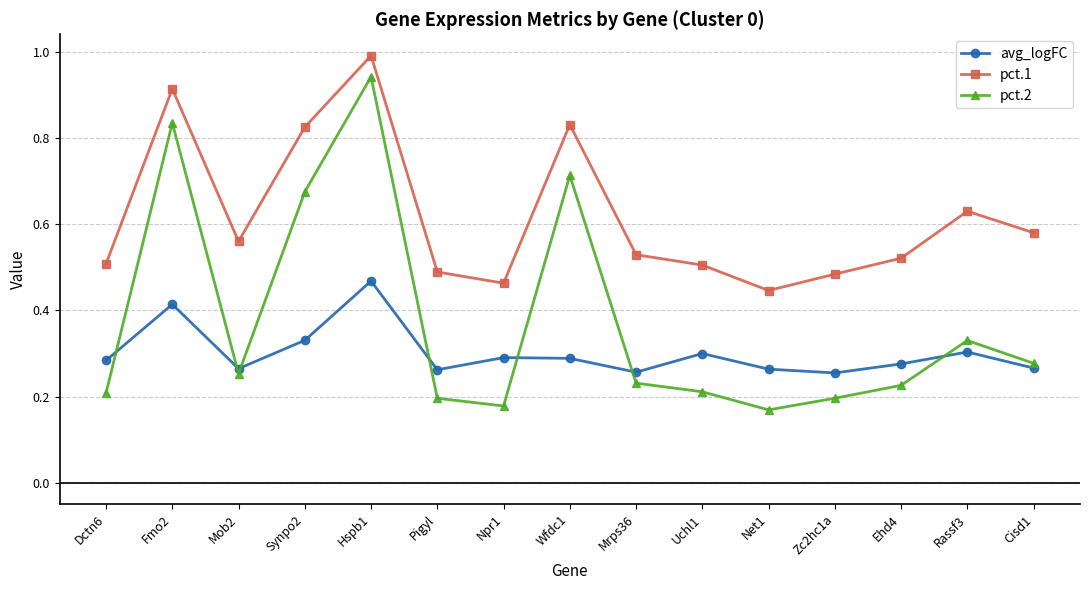

What is the sum of all avg_logFC values?

4.5